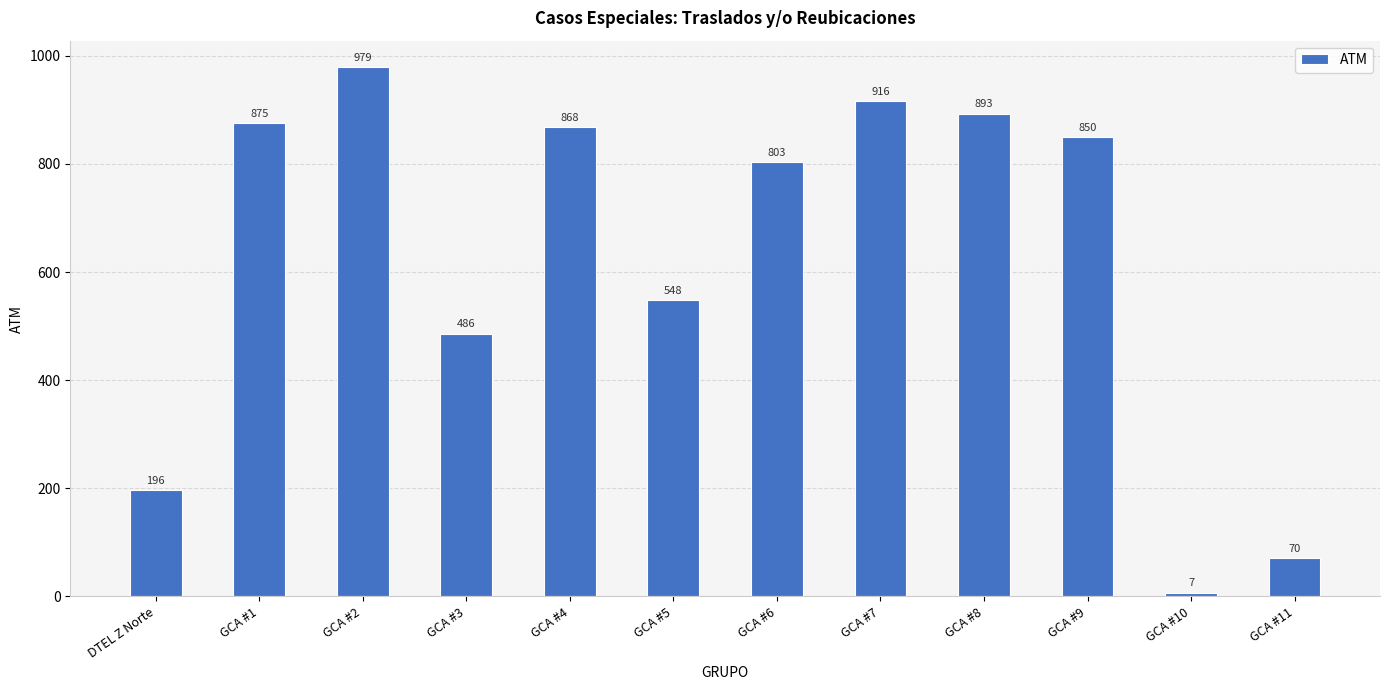

At which category does the chart reach its peak across all series?

GCA #2